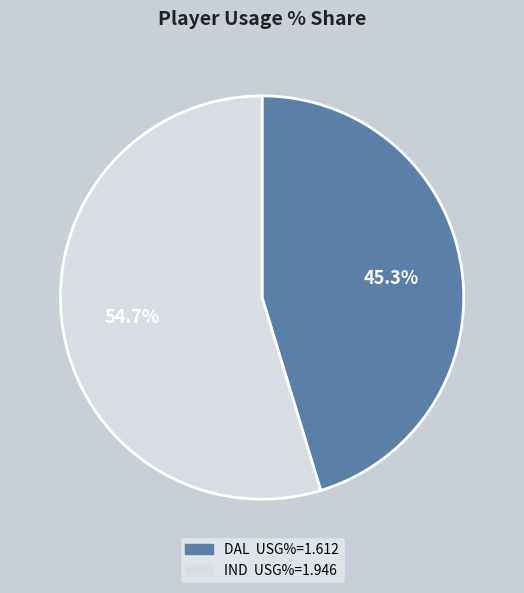

Is there a majority slice in this chart?

Yes